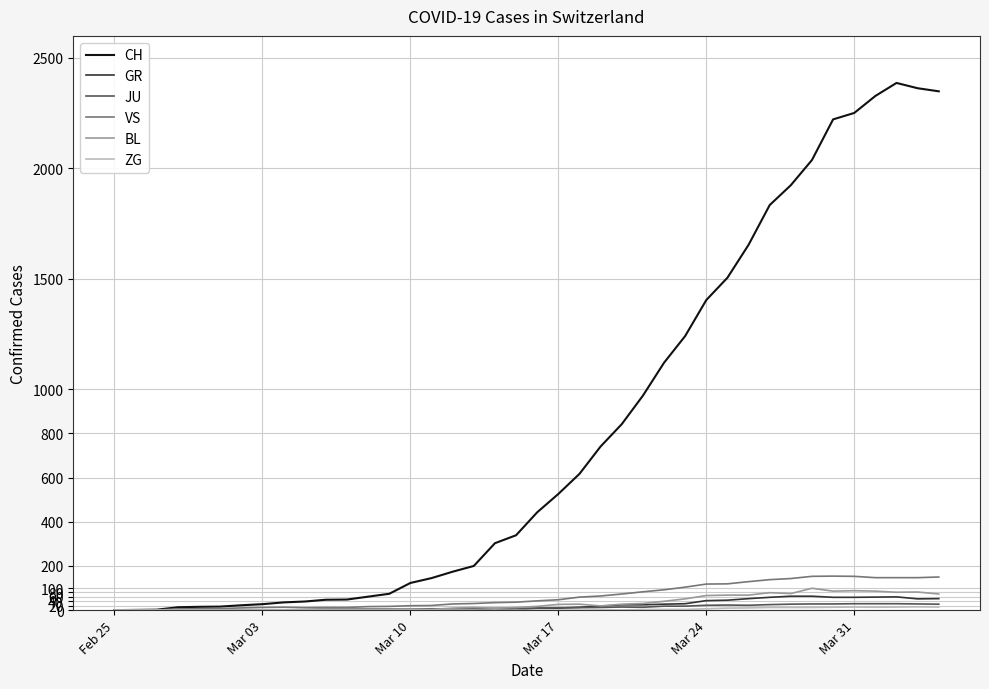

Which series has the widest spread of values?

CH